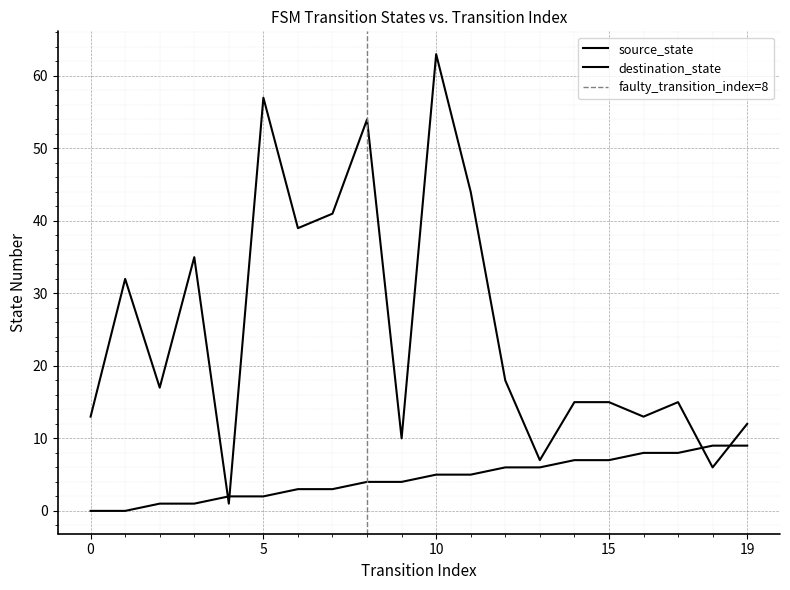

True or false: destination_state and source_state cross at least once.

True